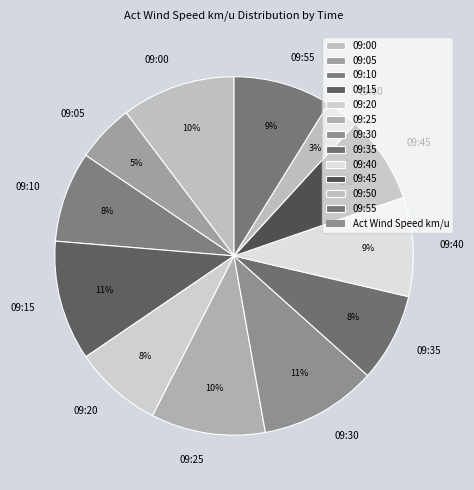

How many segments does this pie chart have?

12